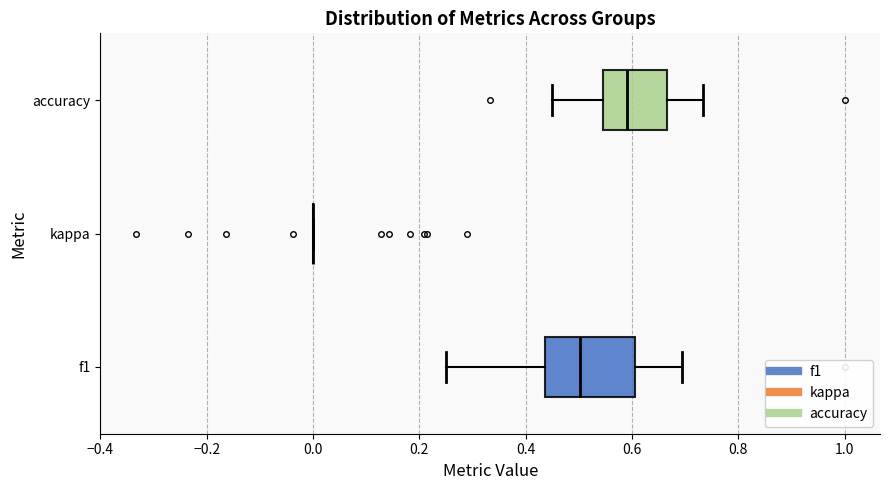

Reading bottom to top, read every box against the x-axis: the position of its median line, the range the box covers, and the ends of its whiskers. The values are not printed on the chart, so give them approximately, as read against the axis.

f1: median 0.50, box 0.44 to 0.60, whiskers 0.26 to 0.70
kappa: box collapsed to a line at 0.00, whiskers 0.00 to 0.00
accuracy: median 0.60, box 0.54 to 0.66, whiskers 0.46 to 0.74